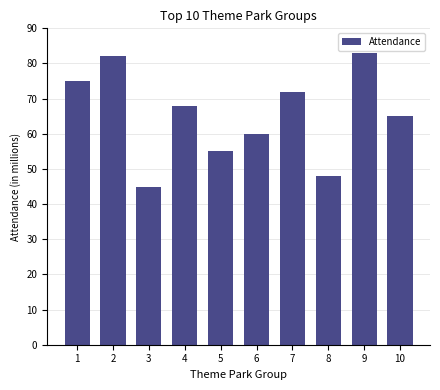

How many categories are shown in the chart?

10